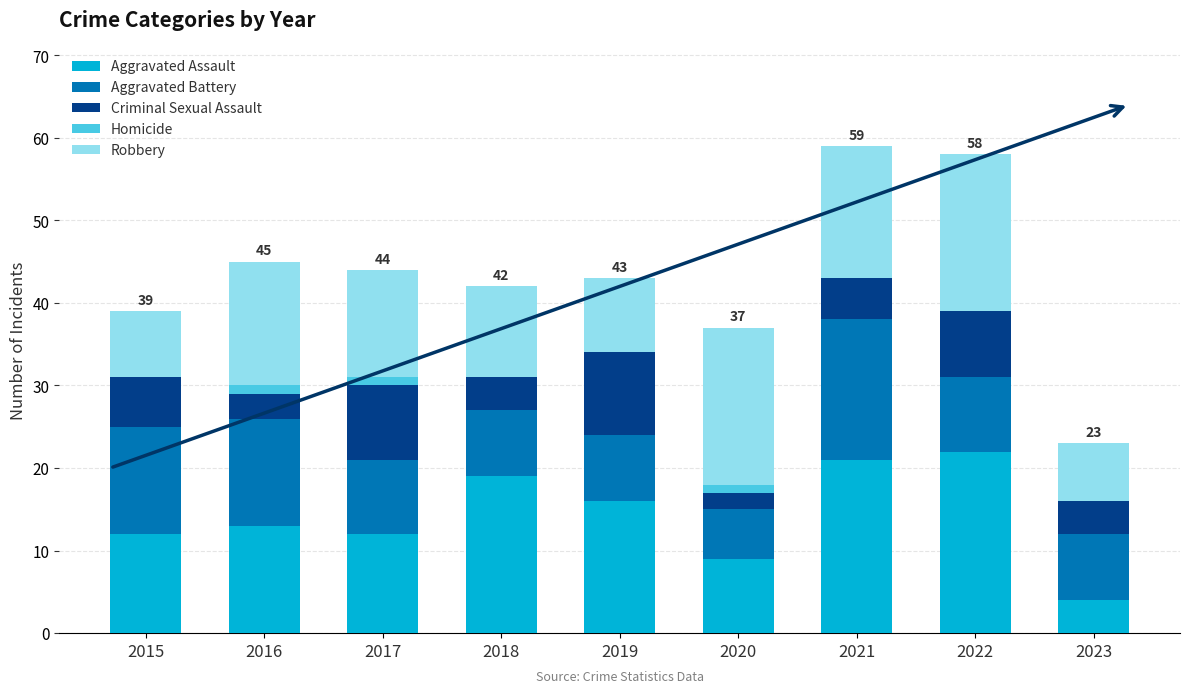

The value of Aggravated Assault at 2023 is 4. True or false?

True